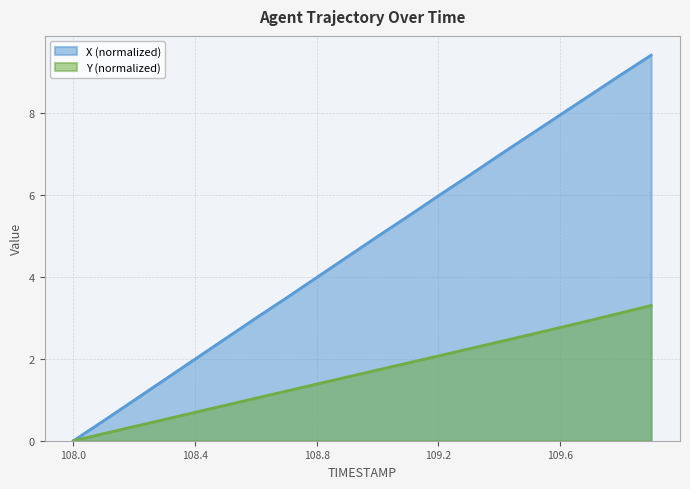

List the labels in order of X value, largest first.

109.9, 109.8, 109.7, 109.6, 109.5, 109.4, 109.3, 109.2, 109.1, 109.0, 108.9, 108.8, 108.7, 108.6, 108.5, 108.4, 108.3, 108.2, 108.1, 108.0